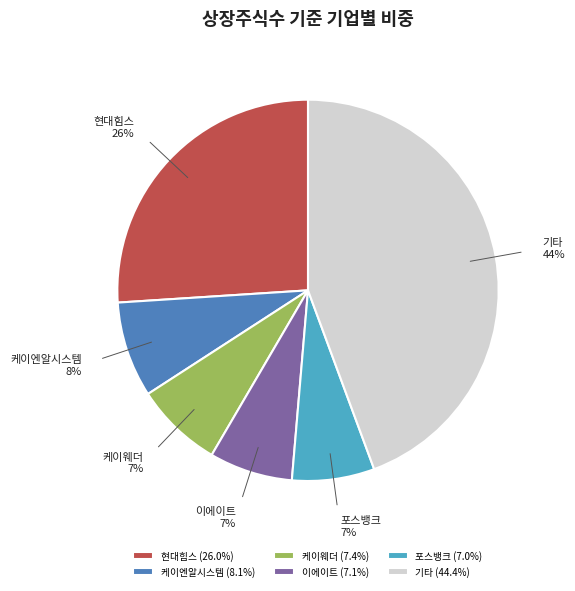

To the nearest percent, what percentage of the pie is 포스뱅크?

7%